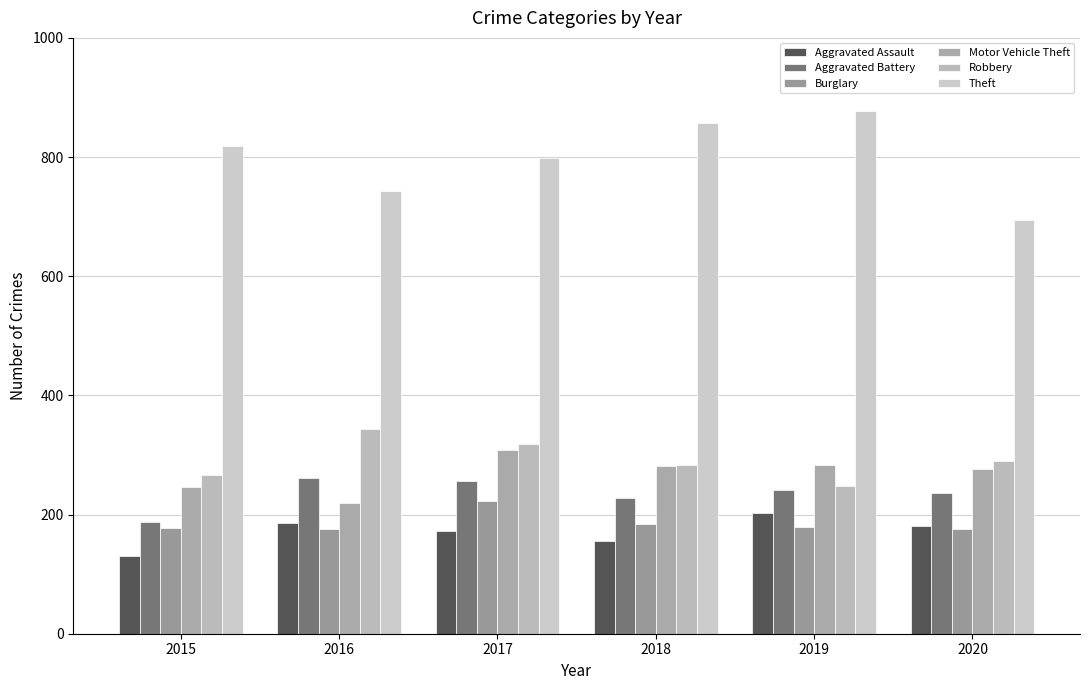

The Aggravated Battery series shows 70 at 2018. True or false?

False